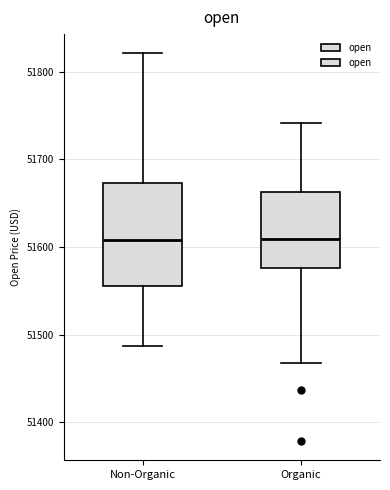

Where does the upper whisker of the box for Non-Organic end on the y-axis? The values are not printed on the chart, so give them approximately, as read against the axis.

51820